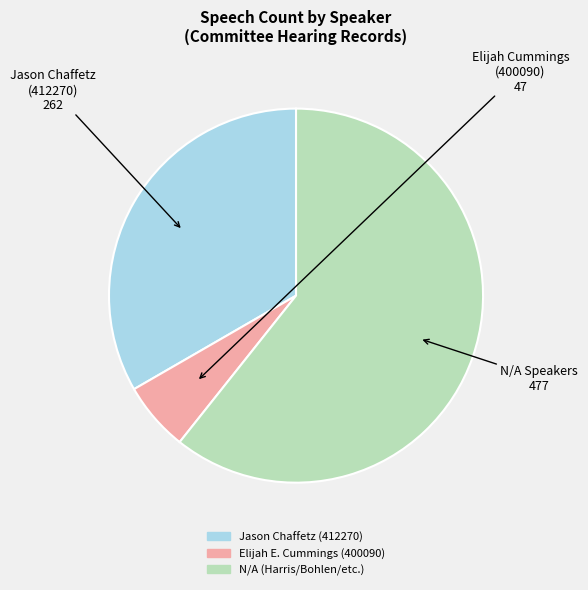

Is there a majority slice in this chart?

Yes